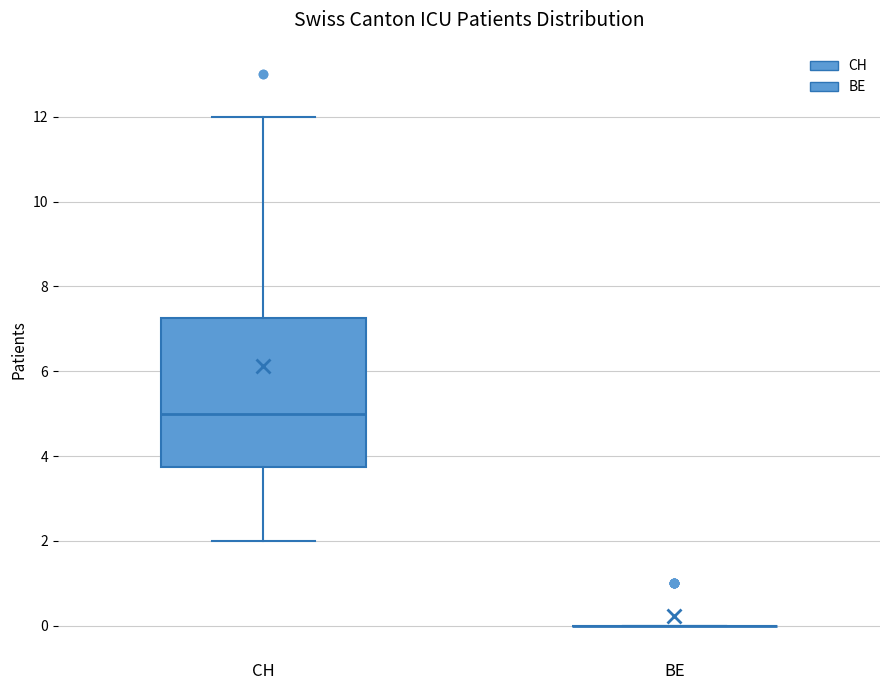

Reading left to right, read every box against the y-axis: the position of its median line, the range the box covers, and the ends of its whiskers. The values are not printed on the chart, so give them approximately, as read against the axis.

CH: median 5.0, box 3.8 to 7.2, whiskers 2.0 to 12.0
BE: box collapsed to a line at 0.0, whiskers 0.0 to 0.0